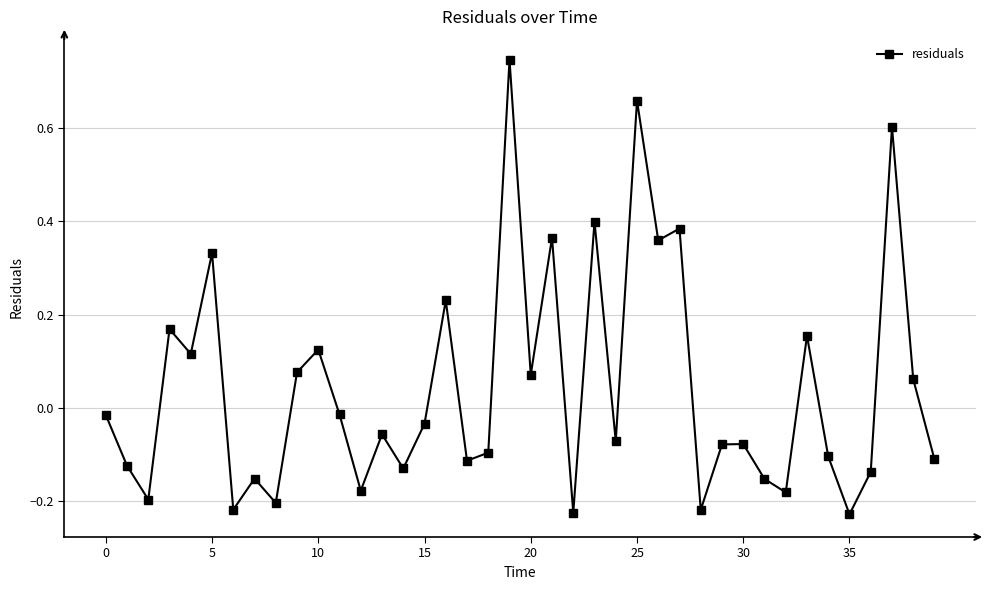

How many points are higher than both their immediate neighbors (excluding endpoints)?

14